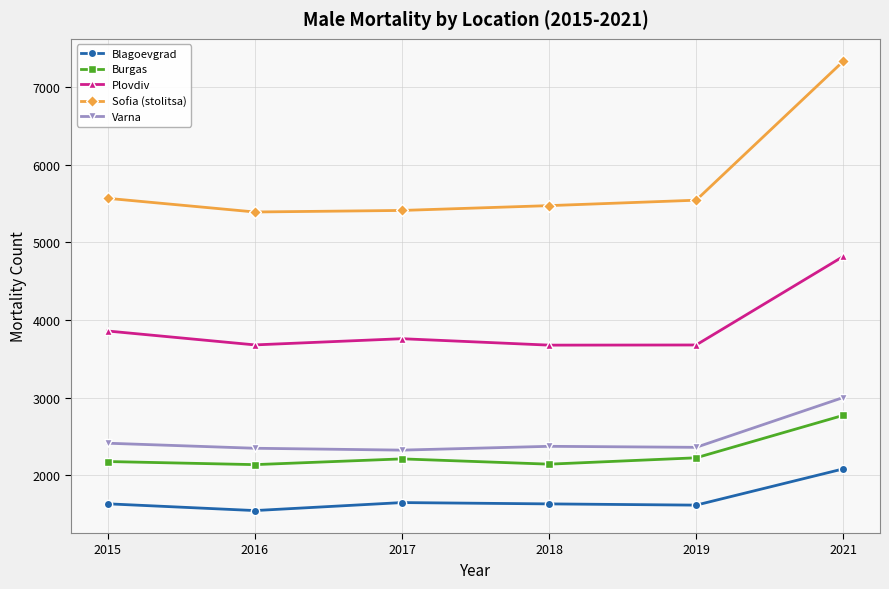

True or false: Blagoevgrad has a value of 2081 at 2021.

True